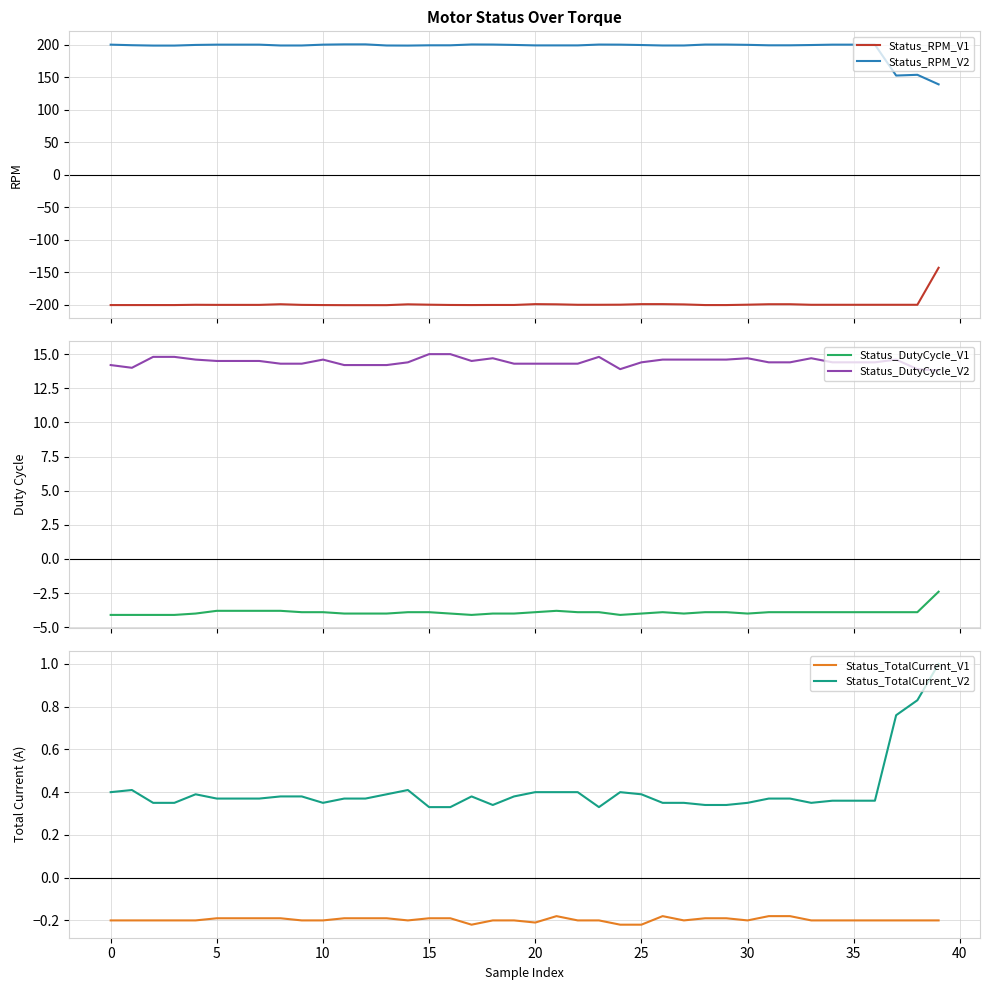

How many interior local valleys does the Status_RPM_V1 series have?

1